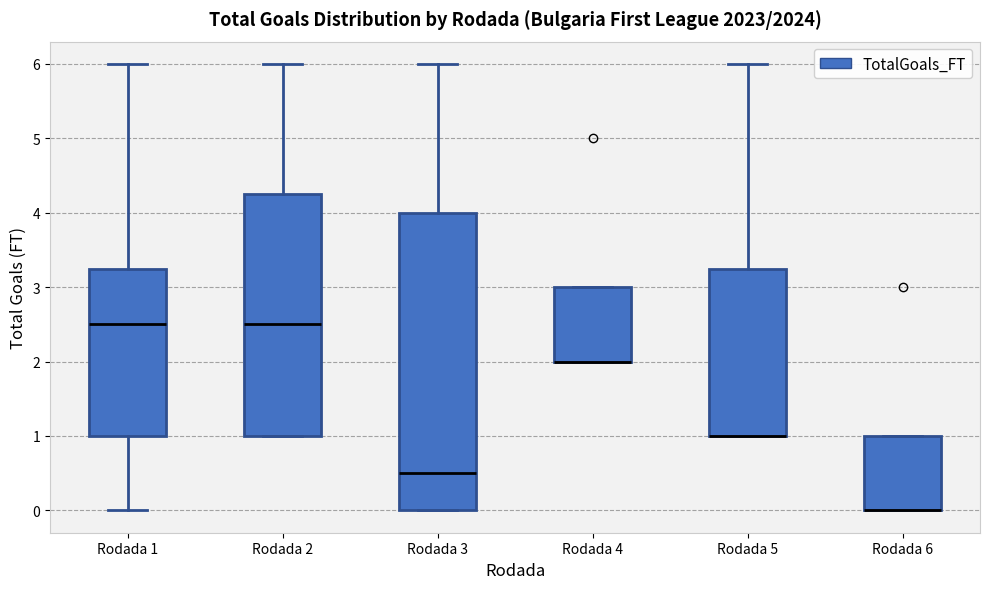

Reading left to right, transcribe this box plot: for each box, give where its median line is, the range the box spans, and where its two whiskers end, as read against the y-axis. The values are not printed on the chart, so give them approximately, as read against the axis.

Rodada 1: median 2.5, box 1.0 to 3.3, whiskers 0.0 to 6.0
Rodada 2: median 2.5, box 1.0 to 4.3, whiskers 1.0 to 6.0
Rodada 3: median 0.5, box 0.0 to 4.0, whiskers 0.0 to 6.0
Rodada 4: median 2.0 (drawn on the box's lower edge), box 2.0 to 3.0, whiskers 2.0 to 3.0
Rodada 5: median 1.0 (drawn on the box's lower edge), box 1.0 to 3.3, whiskers 1.0 to 6.0
Rodada 6: median 0.0 (drawn on the box's lower edge), box 0.0 to 1.0, whiskers 0.0 to 1.0